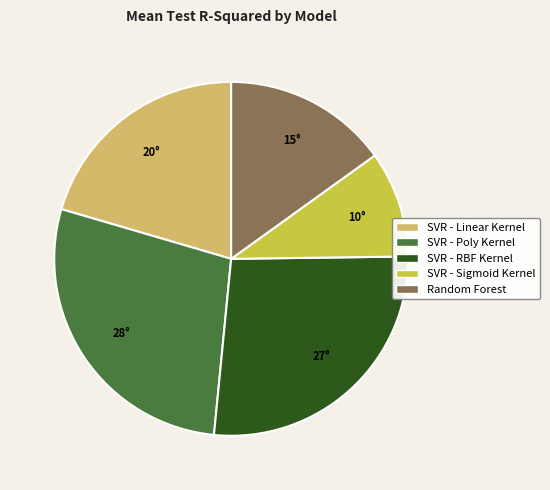

The SVR - RBF Kernel slice represents 12% of the pie. True or false?

False